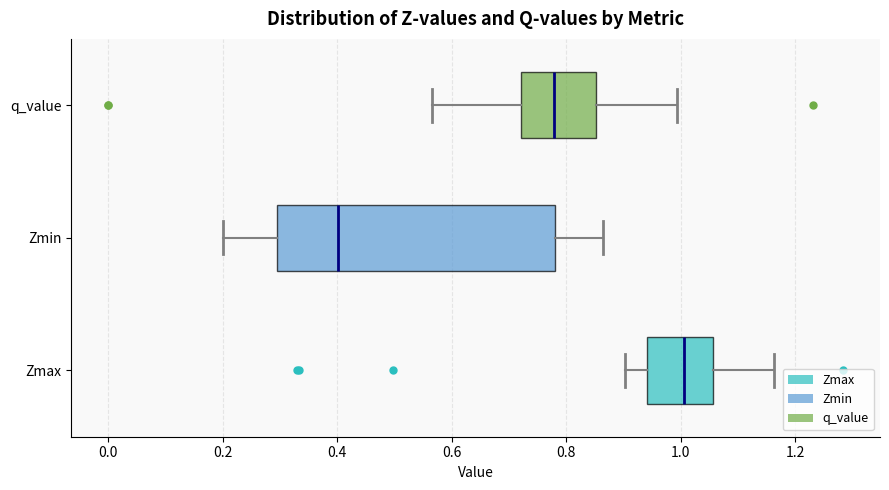

Which box's median line is the furthest to the left?

Zmin